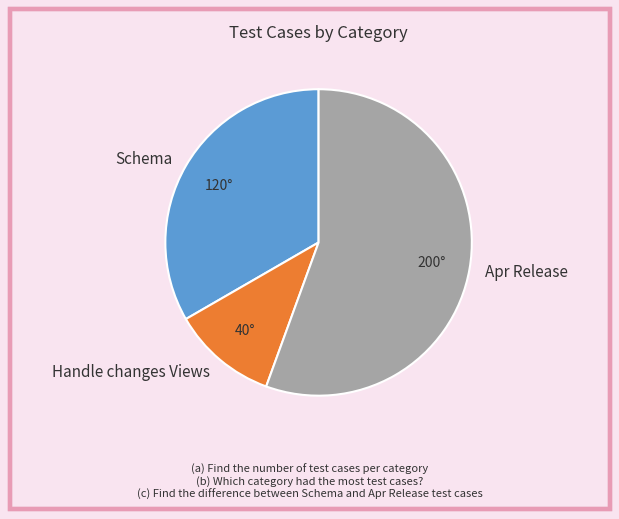

What is the ratio of the value at Schema to the value at Apr Release?

0.6